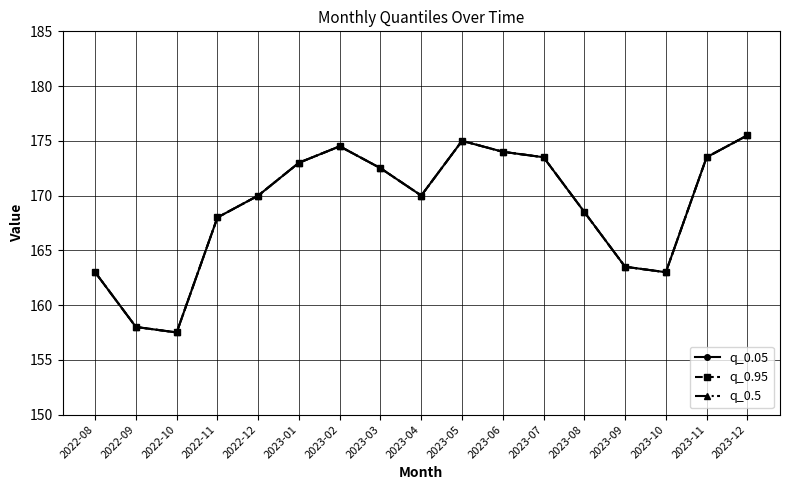

True or false: q_0.5 has a value of 109.6 at 2022-11.

False